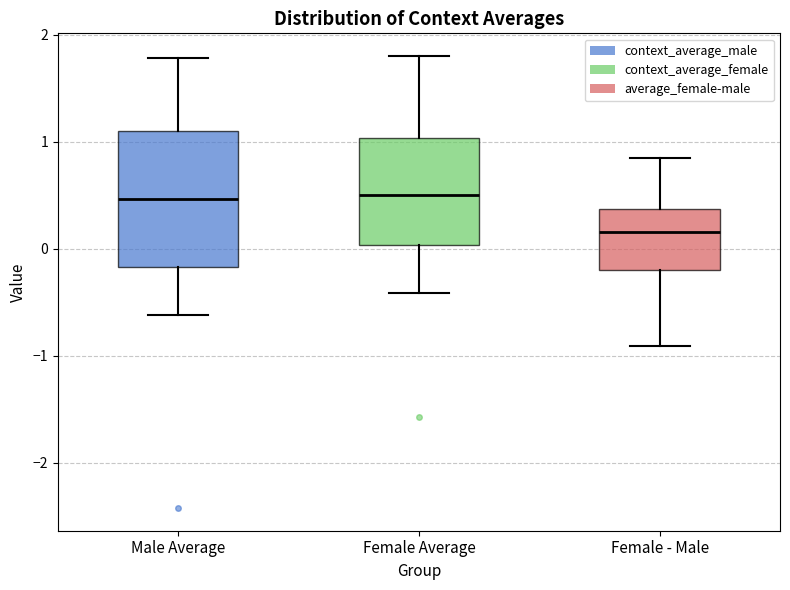

Reading left to right, read every box against the y-axis: the position of its median line, the range the box covers, and the ends of its whiskers. The values are not printed on the chart, so give them approximately, as read against the axis.

Male Average: median 0.5, box -0.2 to 1.1, whiskers -0.6 to 1.8
Female Average: median 0.5, box 0.0 to 1.0, whiskers -0.4 to 1.8
Female - Male: median 0.2, box -0.2 to 0.4, whiskers -0.9 to 0.9